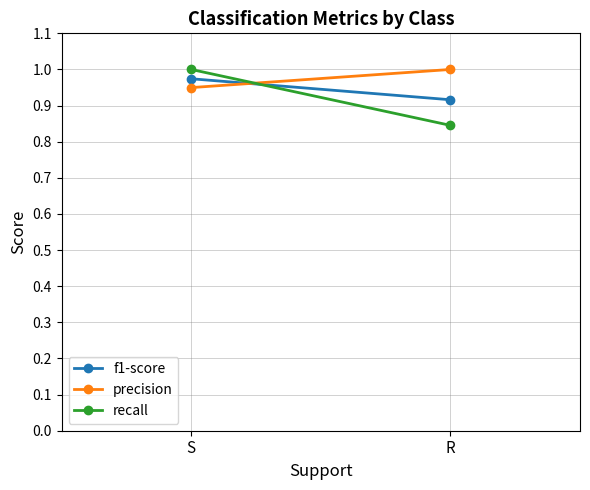

The f1-score series shows 1.0 at S. True or false?

True